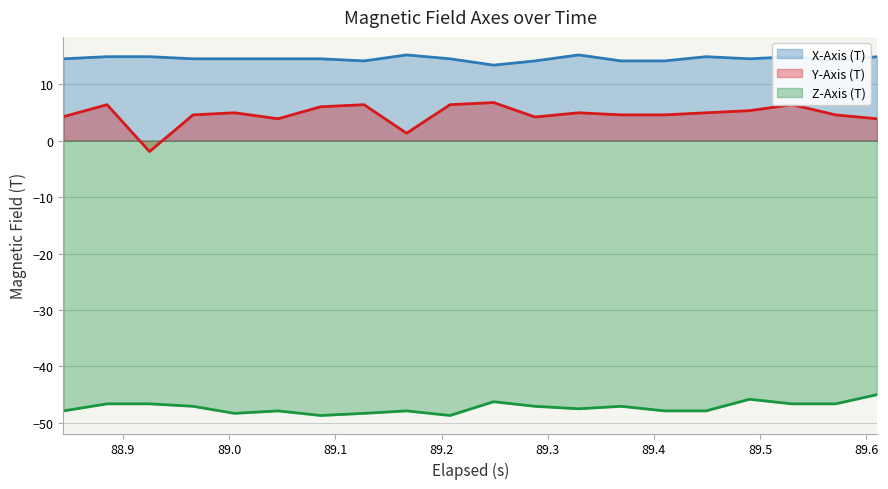

How many values in Y-Axis (T) are above zero?

19